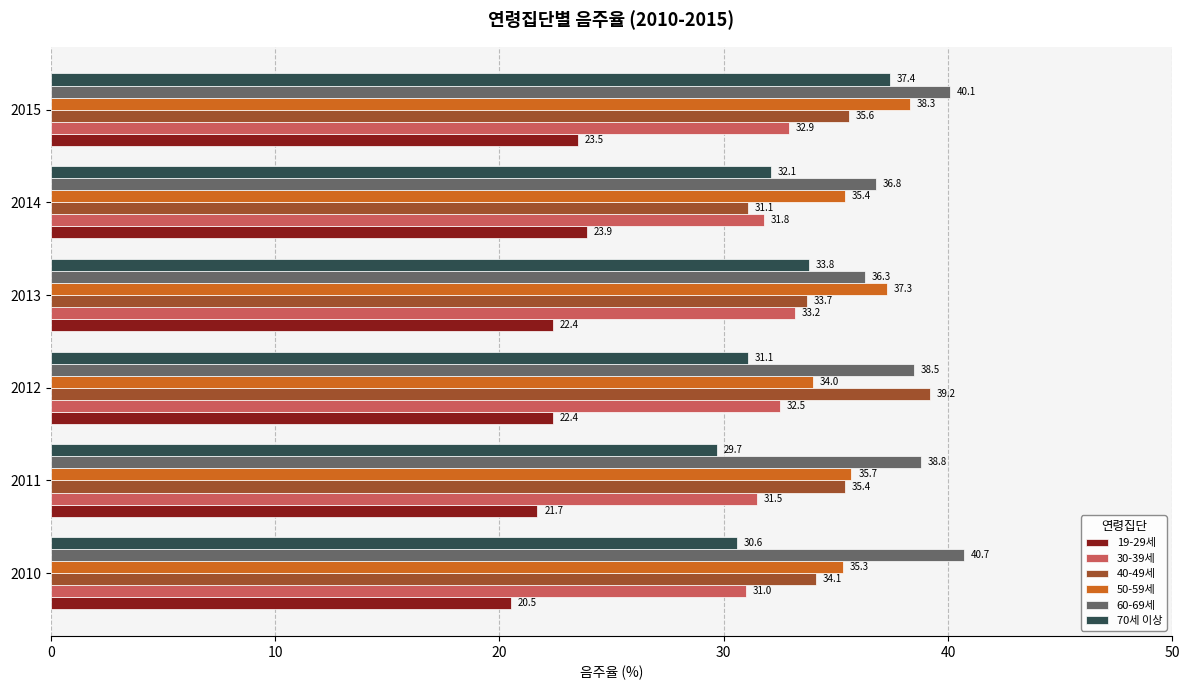

Which series has the largest total across all categories?

60-69세